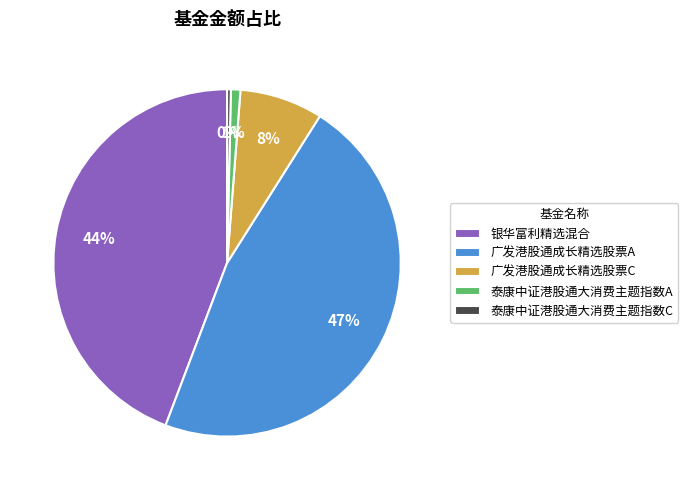

Is 泰康中证港股通大消费主题指数A the majority of the pie?

No